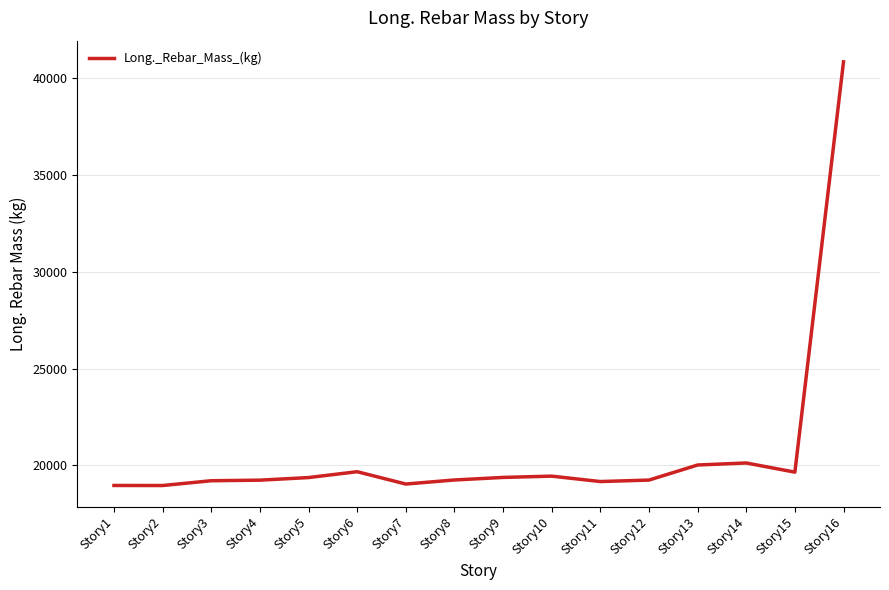

Is it true that the value at Story6 is 9445.3?

False